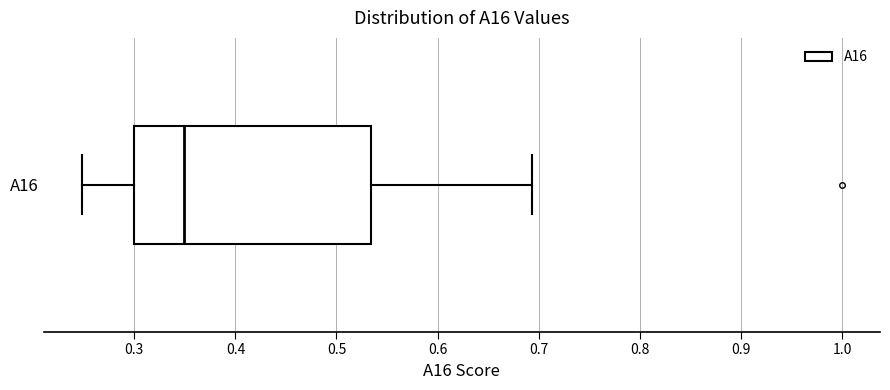

Transcribe this box plot: give where the median line is, the range the box spans, and where the two whiskers end, as read against the x-axis. The values are not printed on the chart, so give them approximately, as read against the axis.

median 0.35, box 0.30 to 0.53, whiskers 0.25 to 0.69